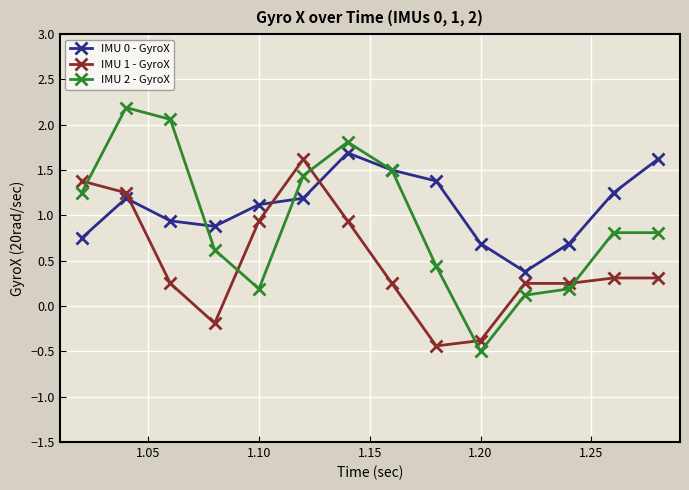

Which series has the largest range (max minus min)?

IMU 2 - GyroX